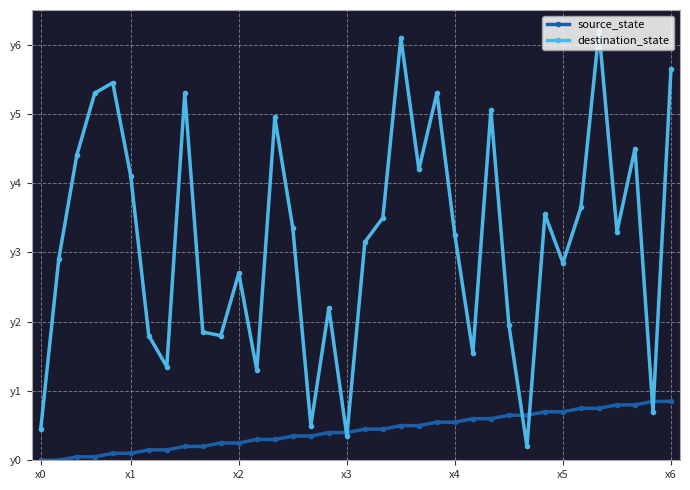

Is this an area chart (filled region under the line)?

No